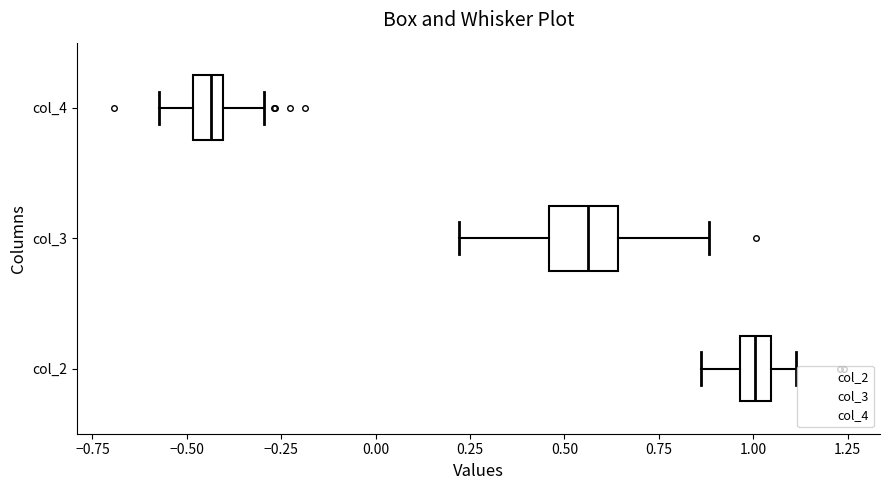

Reading bottom to top, read every box against the x-axis: the position of its median line, the range the box covers, and the ends of its whiskers. The values are not printed on the chart, so give them approximately, as read against the axis.

col_2: median 1.00, box 0.95 to 1.05, whiskers 0.85 to 1.10
col_3: median 0.55, box 0.45 to 0.65, whiskers 0.20 to 0.90
col_4: median -0.45, box -0.50 to -0.40, whiskers -0.55 to -0.30